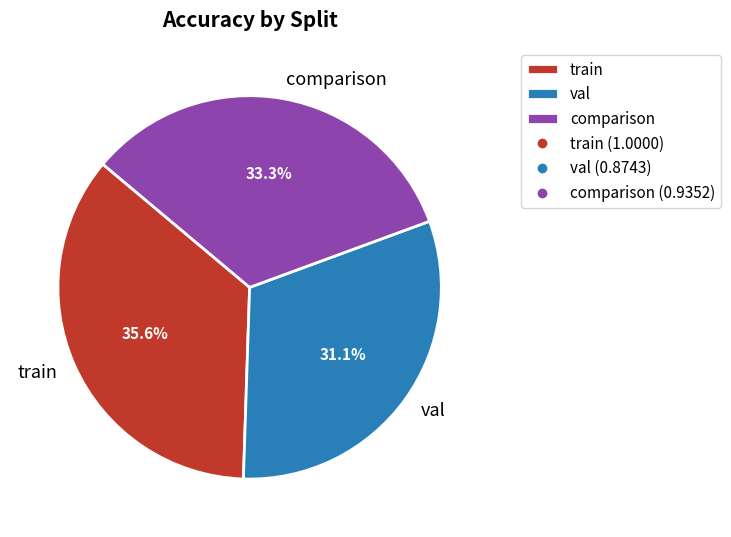

What percentage do val and comparison together represent?

64.4%